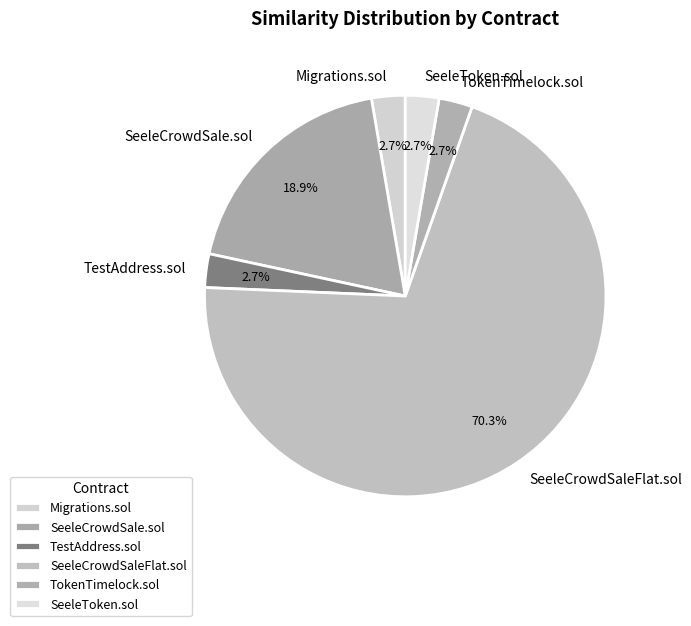

To the nearest percent, what is the difference between the SeeleCrowdSale.sol and TokenTimelock.sol slice percentages?

16%